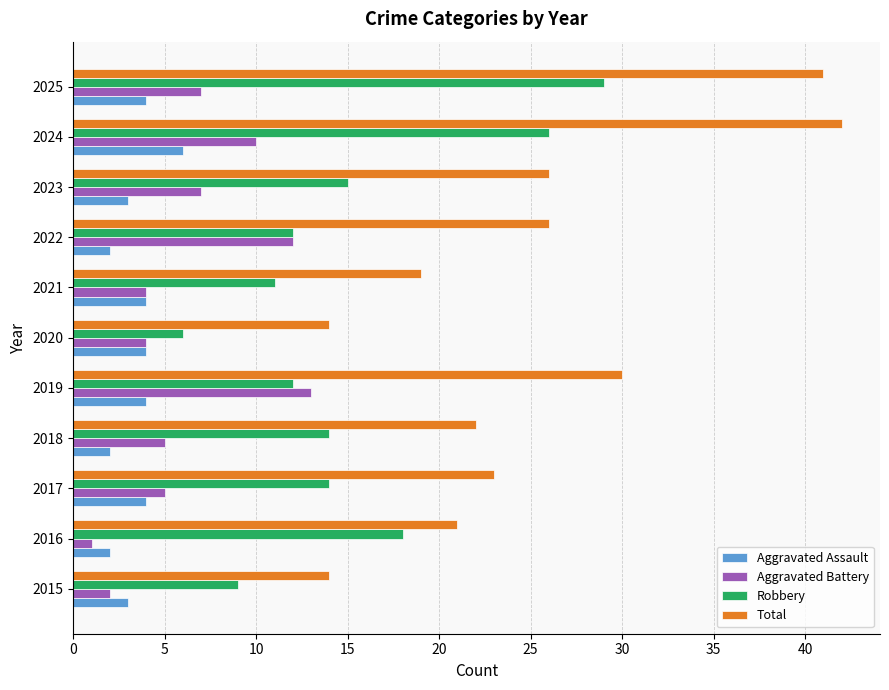

True or false: Aggravated Battery has a value of 5 at 2019.

False